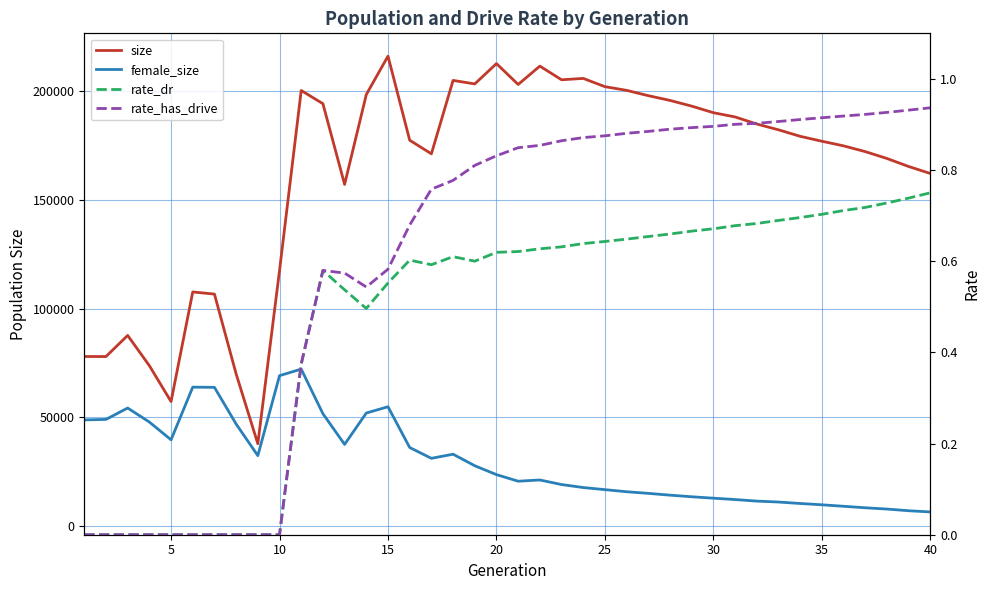

How many values in rate_dr are above zero?

30